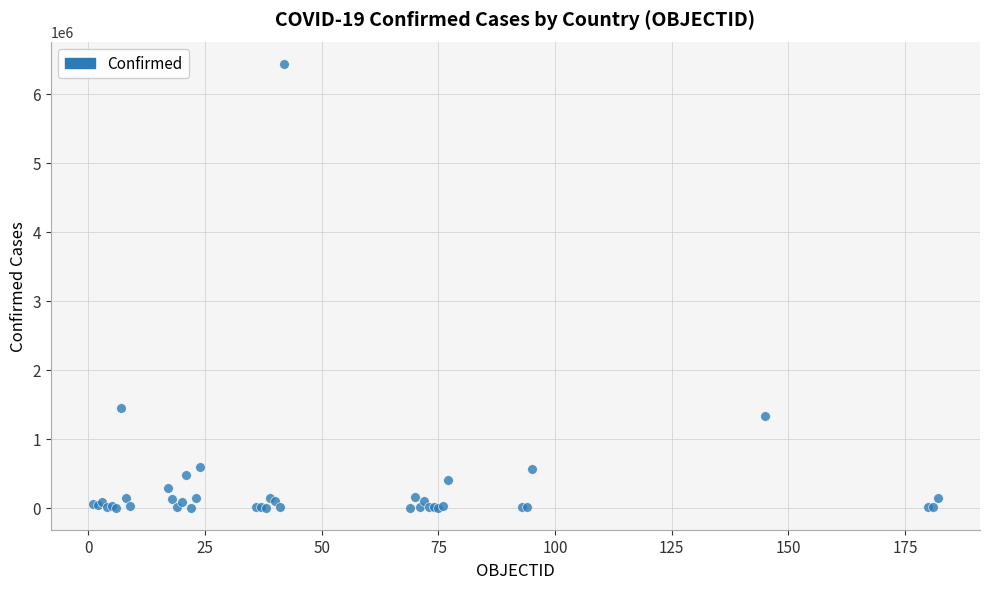

What Y value in the scatter plot is closest to 3218397?

1440103